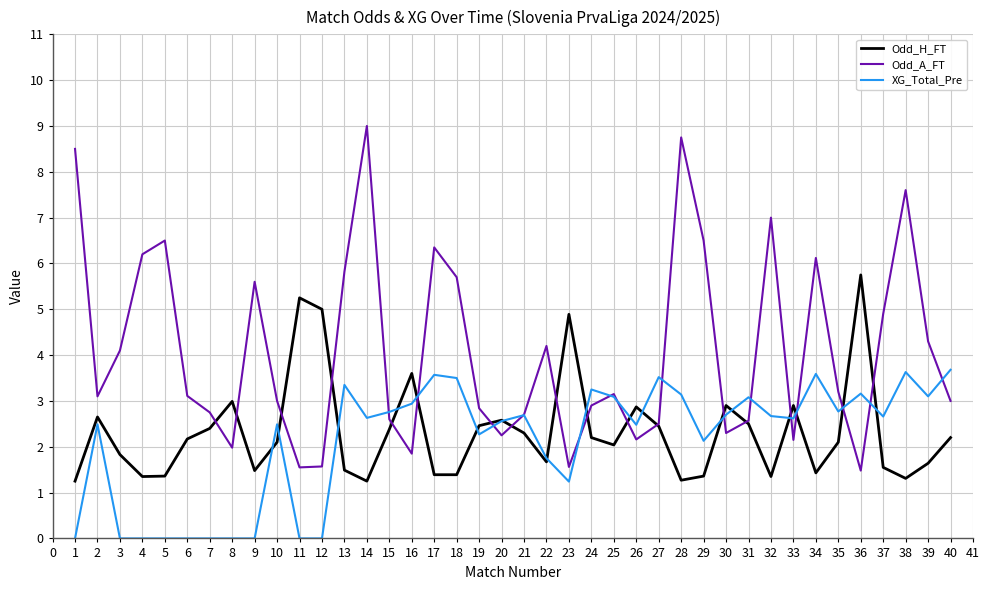

Between 16 and 36, which series saw the biggest shift?

Odd_H_FT